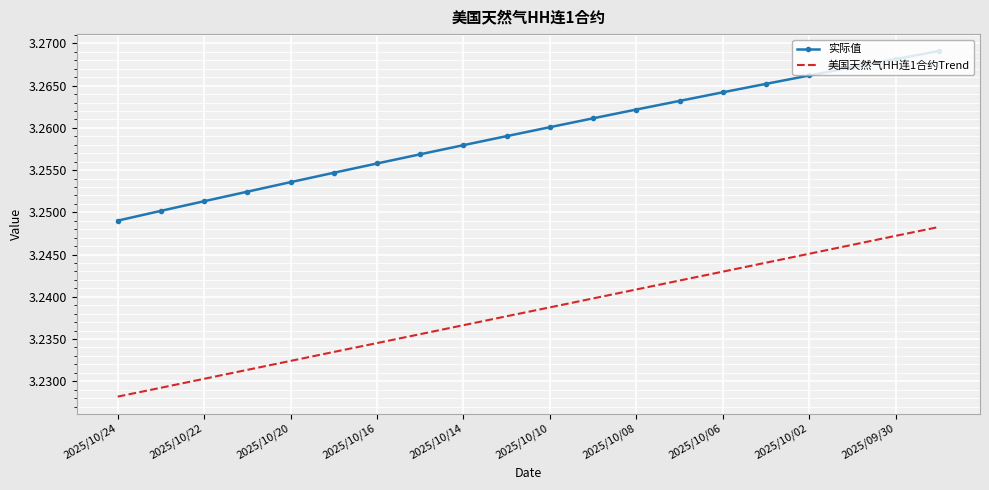

Which series has the largest total across all categories?

实际值